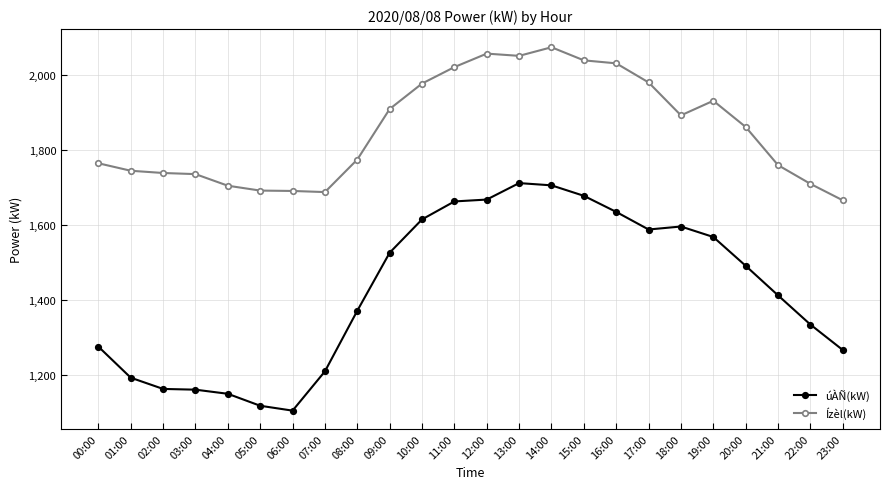

What is the label of the 12th point from the left?

11:00